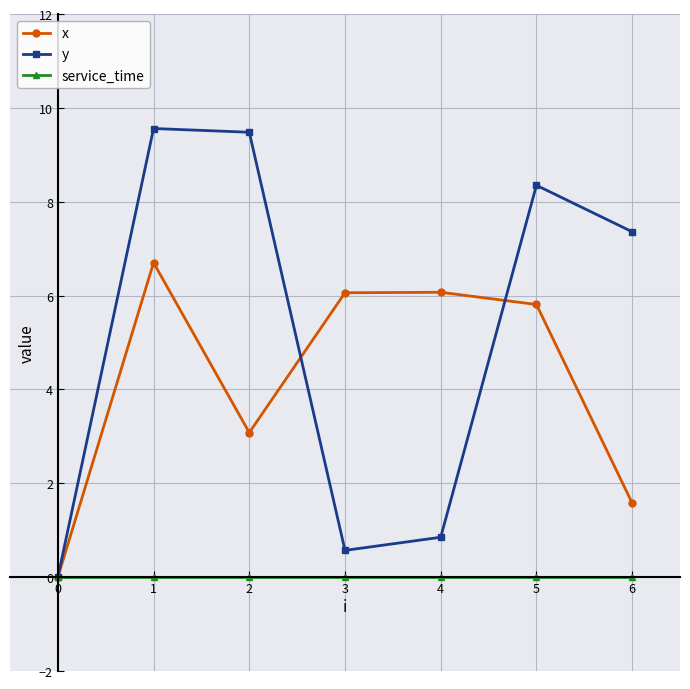

What is the greatest value displayed?

9.6